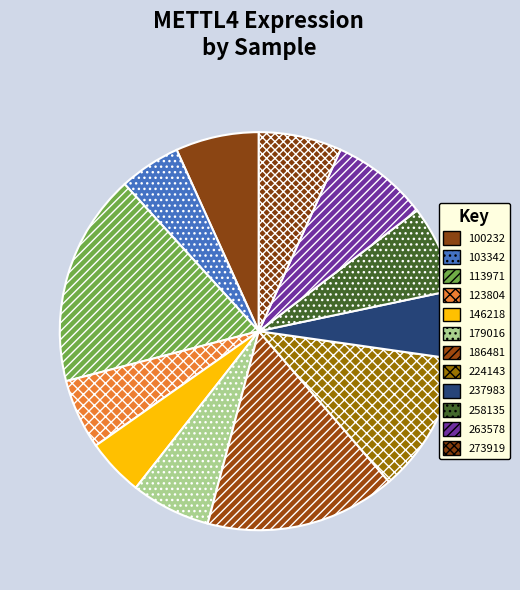

Count the number of slices in the pie.

12